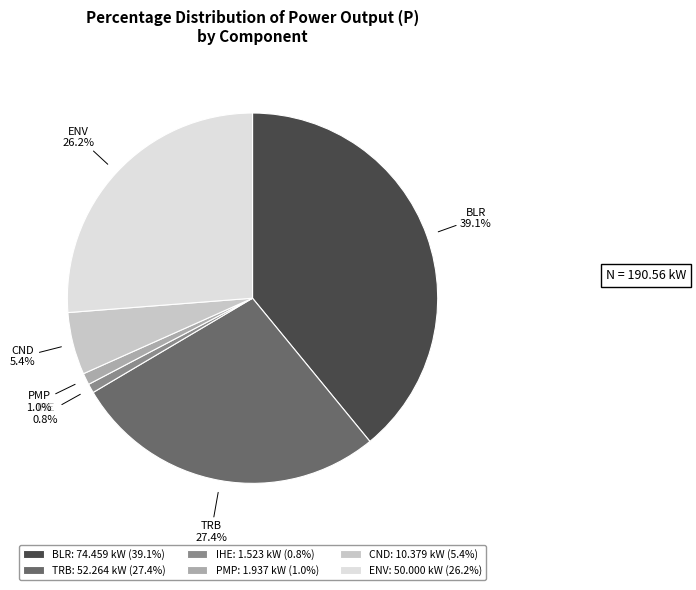

True or false: PMP accounts for 11% of the total.

False